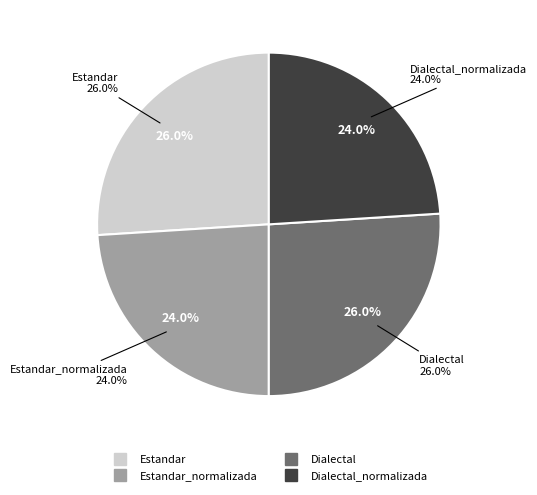

Does any single category account for the majority?

No